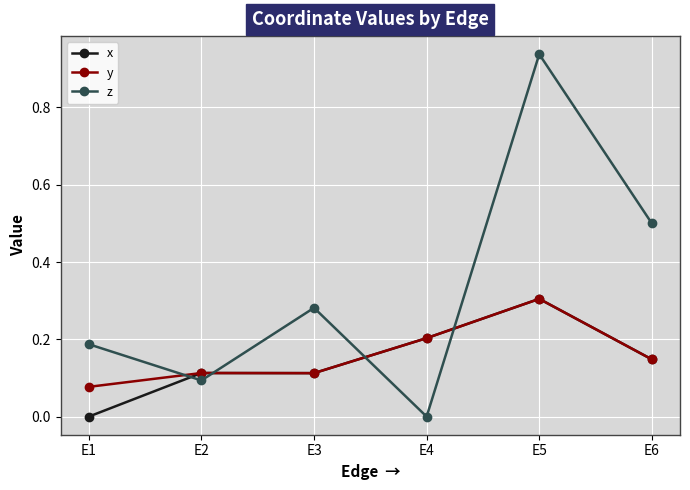

How many distinct data groups are displayed?

3